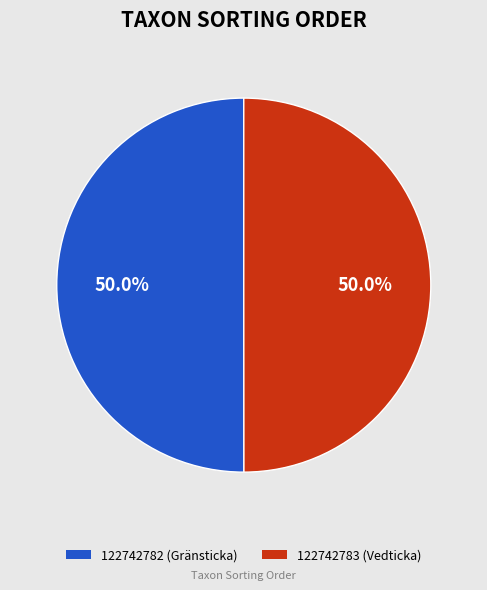

Combined, what portion of the pie is 122742783 and 122742782?

100.0%